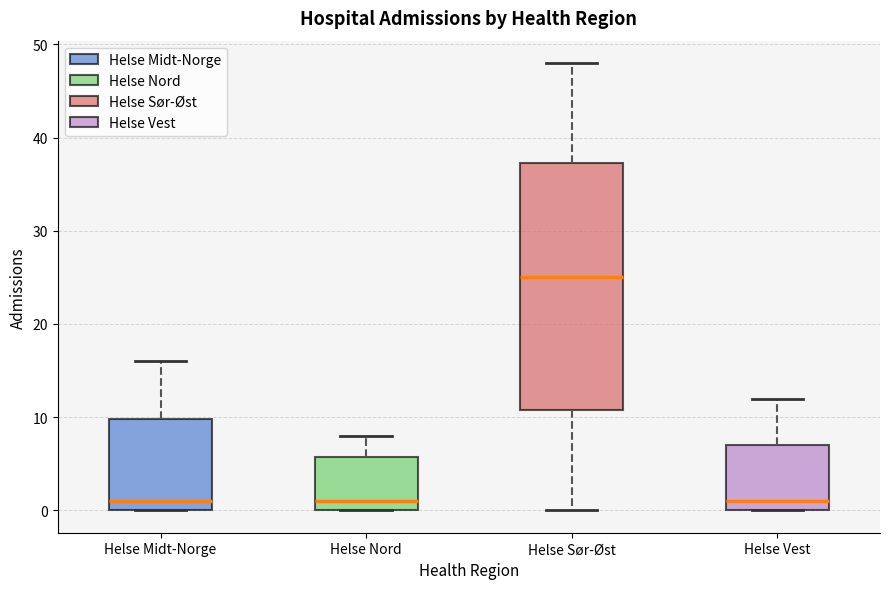

Comparing the boxes themselves (not the whiskers), which one is the tallest?

Helse Sør-Øst